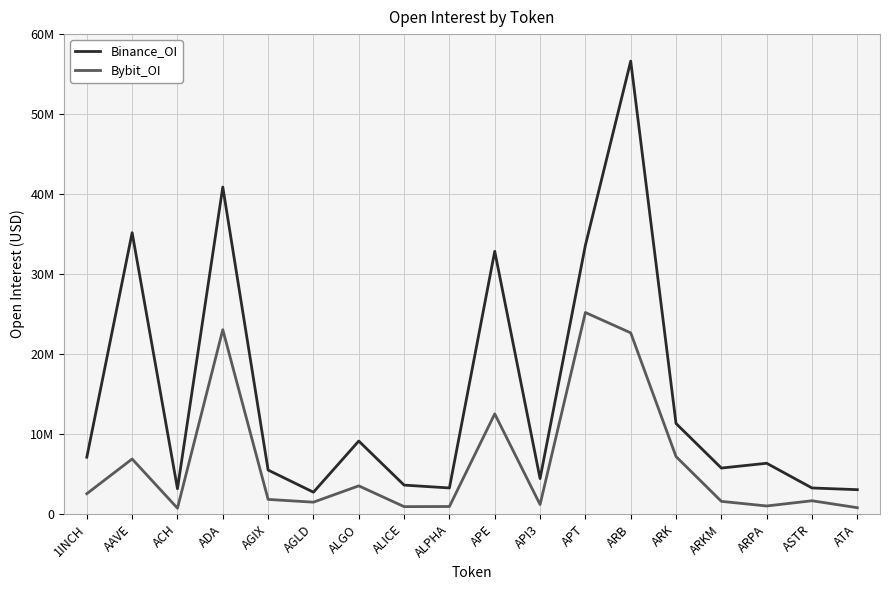

Which series has the largest range (max minus min)?

Binance_OI